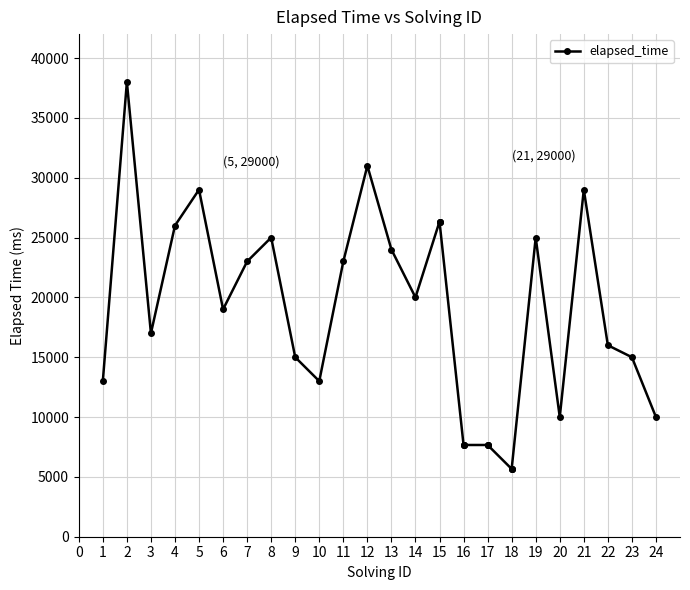

Which has a higher value, 22 or 15?

15